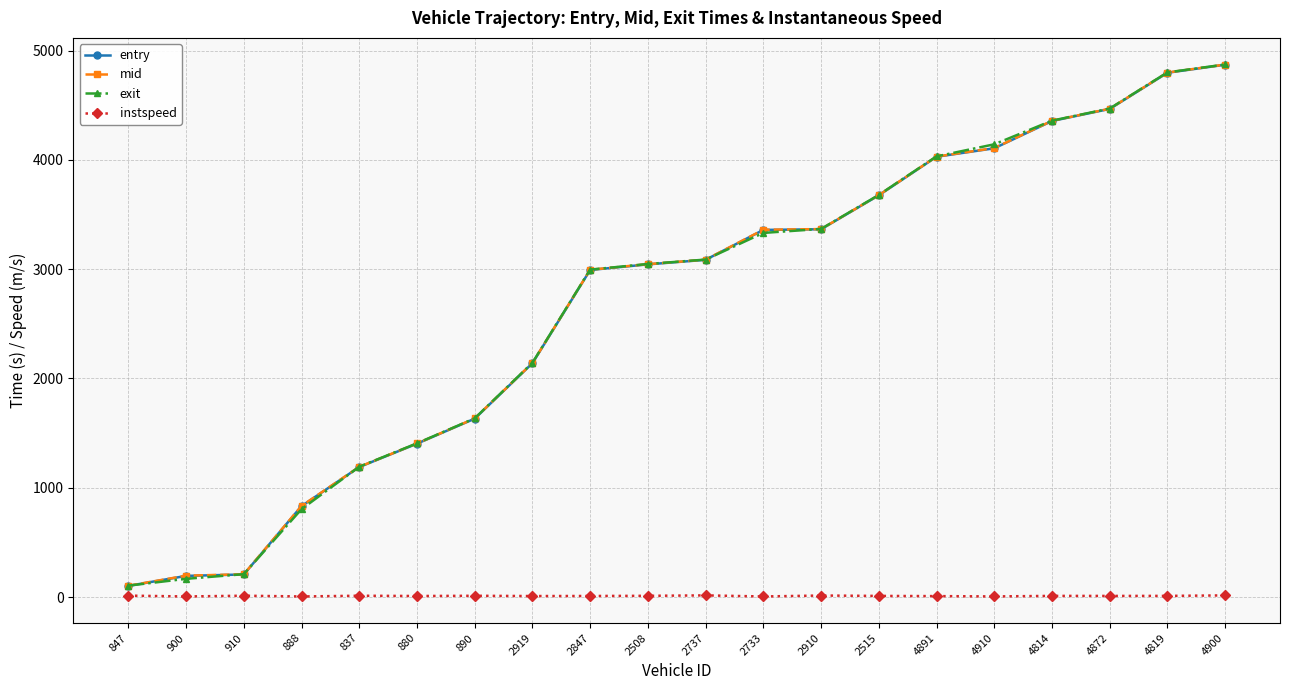

What is the difference between the maximum and second lowest values in the entry series?

4678.5